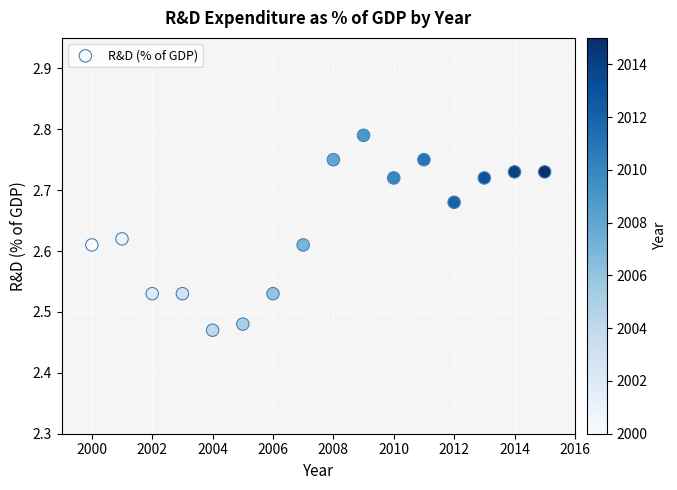

What is the range of X values (max minus min)?

15.0